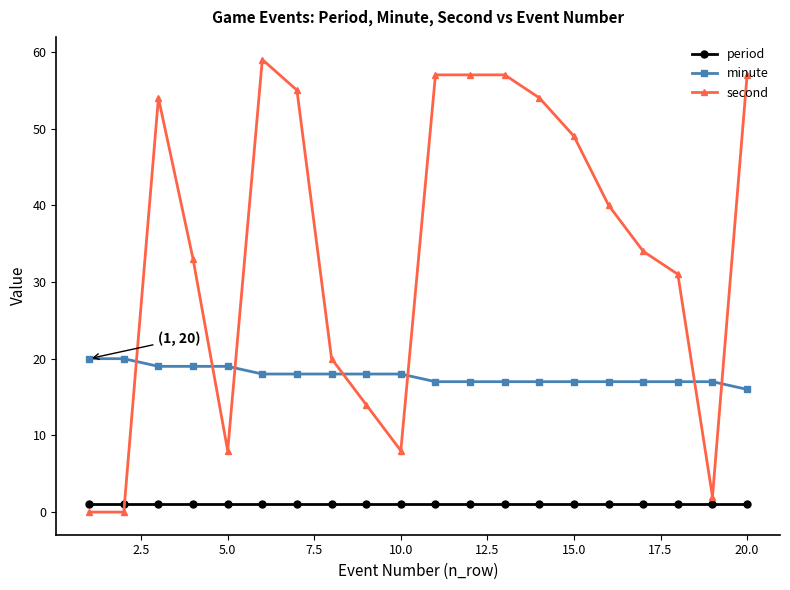

How many data points does each series have?

20